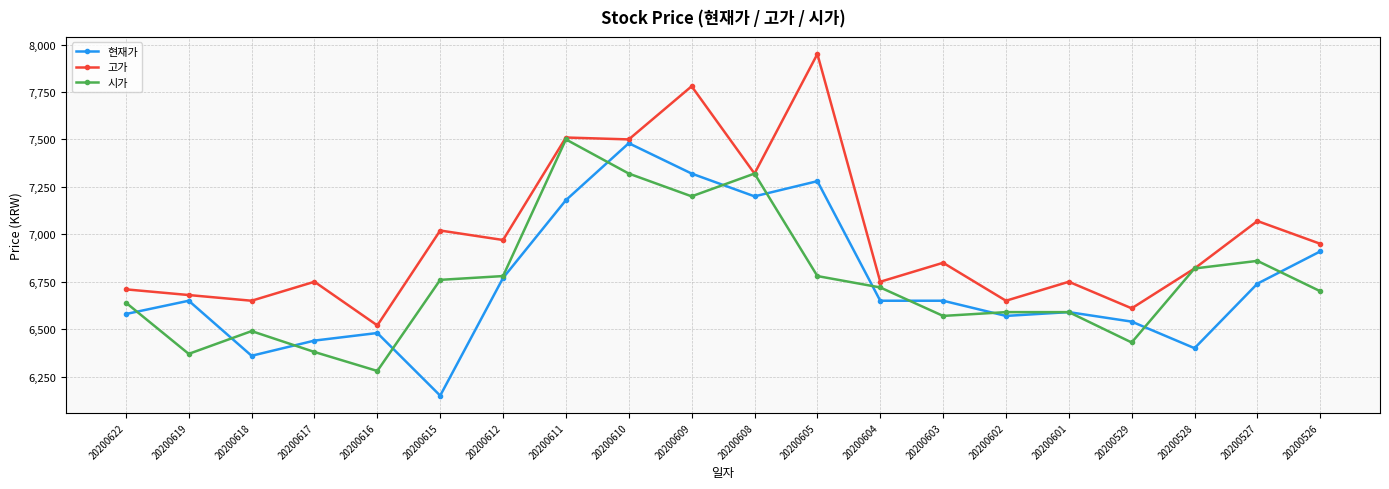

Count the number of categories in the chart.

20